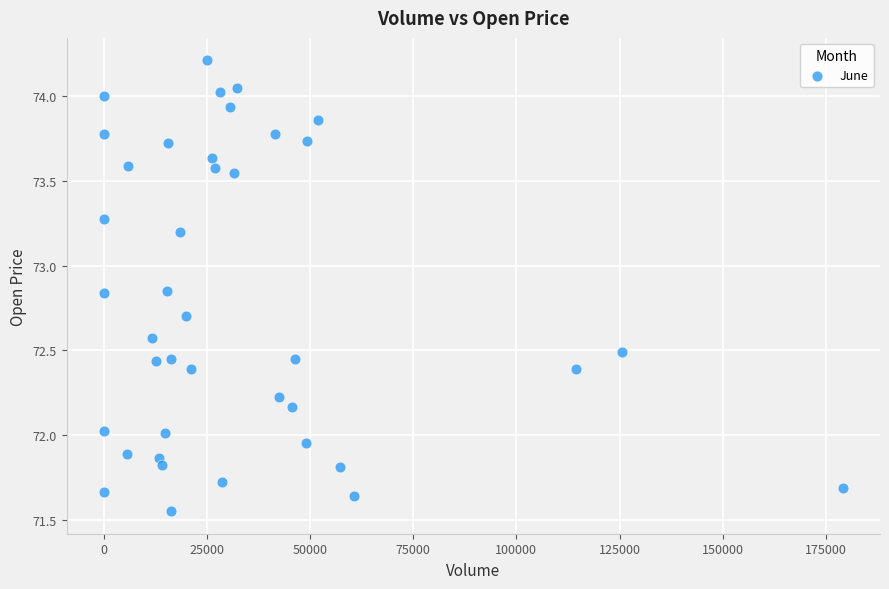

What is the range of X values (max minus min)?

179132.0